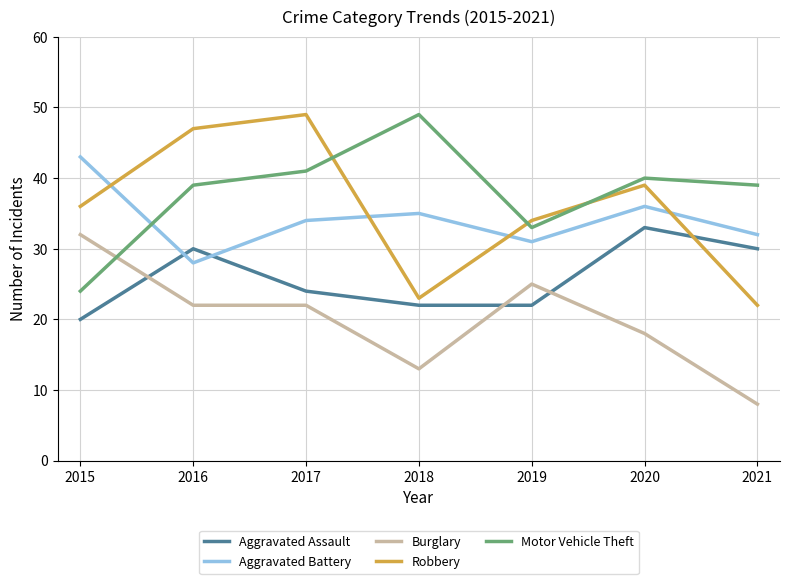

Which category has the lowest value in the Burglary series?

2021